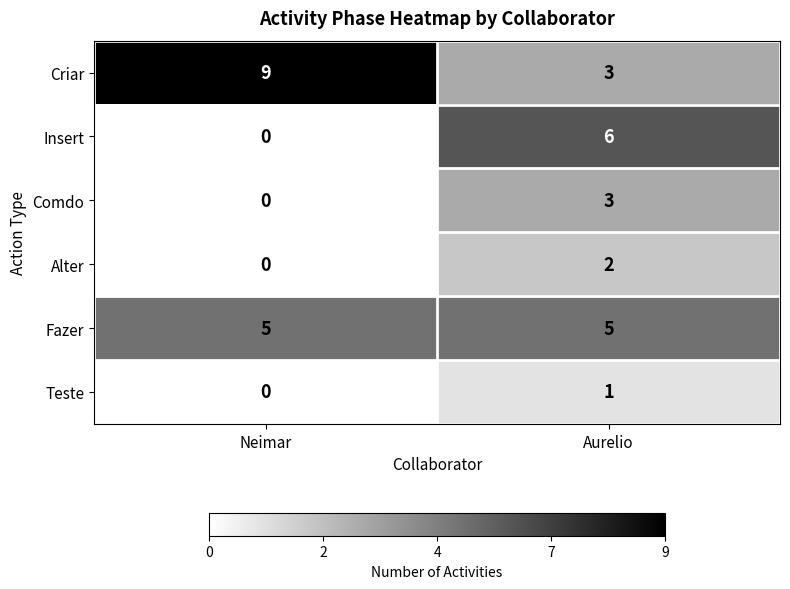

Reading left to right, extract all data points from this chart.

Criar: 9	3
Insert: 0	6
Comdo: 0	3
Alter: 0	2
Fazer: 5	5
Teste: 0	1